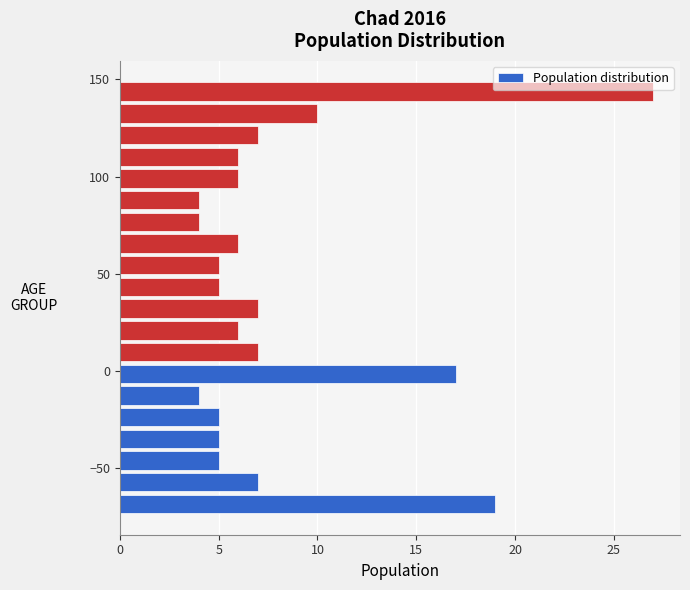

Around what value on the y-axis is the longest bar? Give the approximate position of its centre, as read against the axis.

145